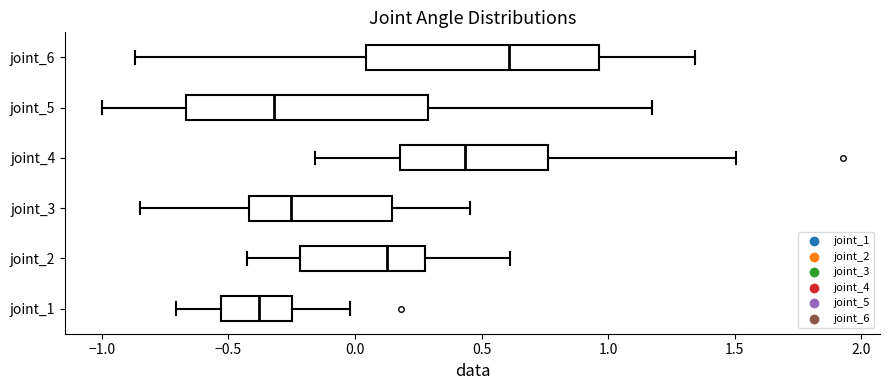

Reading bottom to top, read every box against the x-axis: the position of its median line, the range the box covers, and the ends of its whiskers. The values are not printed on the chart, so give them approximately, as read against the axis.

joint_1: median -0.40, box -0.55 to -0.25, whiskers -0.70 to 0.00
joint_2: median 0.15, box -0.20 to 0.30, whiskers -0.45 to 0.60
joint_3: median -0.25, box -0.40 to 0.15, whiskers -0.85 to 0.45
joint_4: median 0.45, box 0.20 to 0.75, whiskers -0.15 to 1.50
joint_5: median -0.30, box -0.65 to 0.30, whiskers -1.00 to 1.15
joint_6: median 0.60, box 0.05 to 0.95, whiskers -0.85 to 1.35